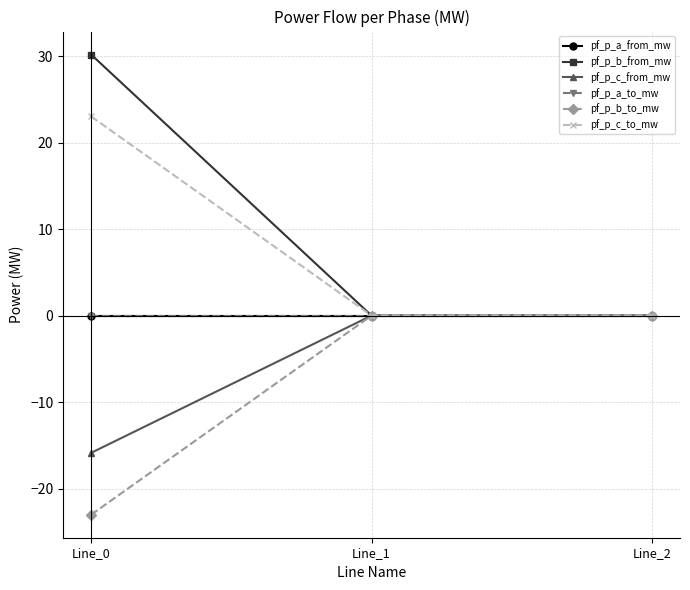

At which label does pf_p_c_from_mw first exceed 0?

Line_1